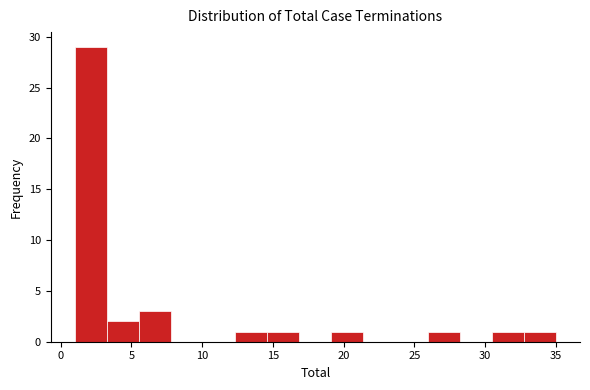

Reading left to right, transcribe this chart: for each bar, give the range it covers on the x-axis and its height. Neither the bar edges nor the heights are printed on the chart, so give them approximately, as read against the axes.

1.0 to 3.5: 29
3.5 to 5.5: 2
5.5 to 8.0: 3
8.0 to 10.0: 0
10.0 to 12.5: 0
12.5 to 14.5: 1
14.5 to 17.0: 1
17.0 to 19.0: 0
19.0 to 21.5: 1
21.5 to 23.5: 0
23.5 to 26.0: 0
26.0 to 28.0: 1
28.0 to 30.5: 0
30.5 to 32.5: 1
32.5 to 35.0: 1